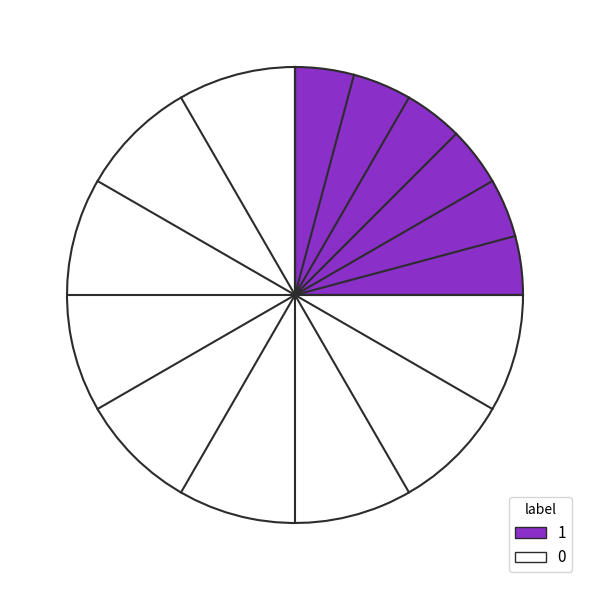

Rank the categories by value from highest to lowest.

0, 1